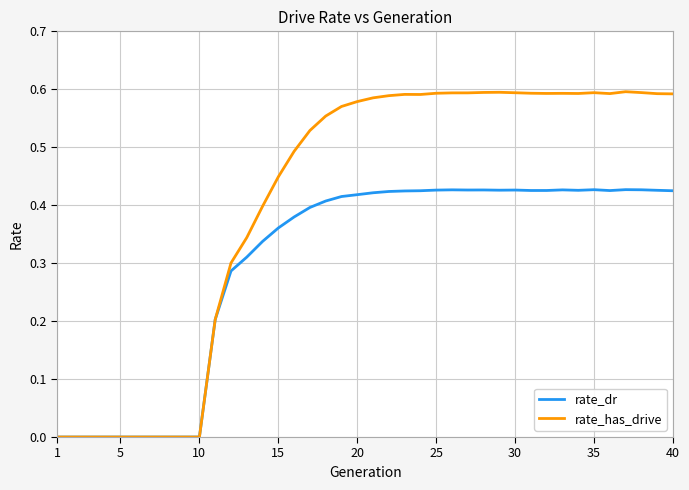

List the series in order of their peak value, highest first.

rate_has_drive, rate_dr